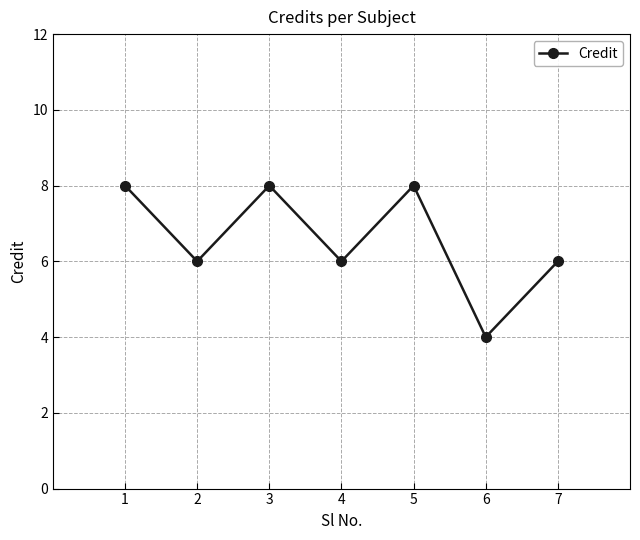

Read the value at 3.

8